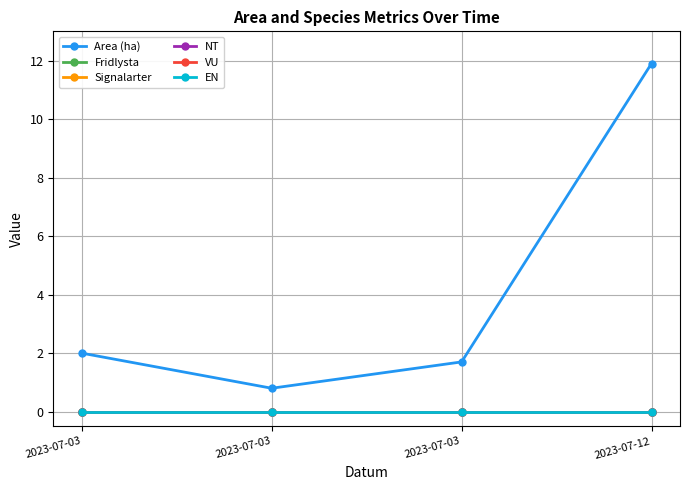

True or false: Signalarter has a value of 0.0 at 2023-07-03.

True